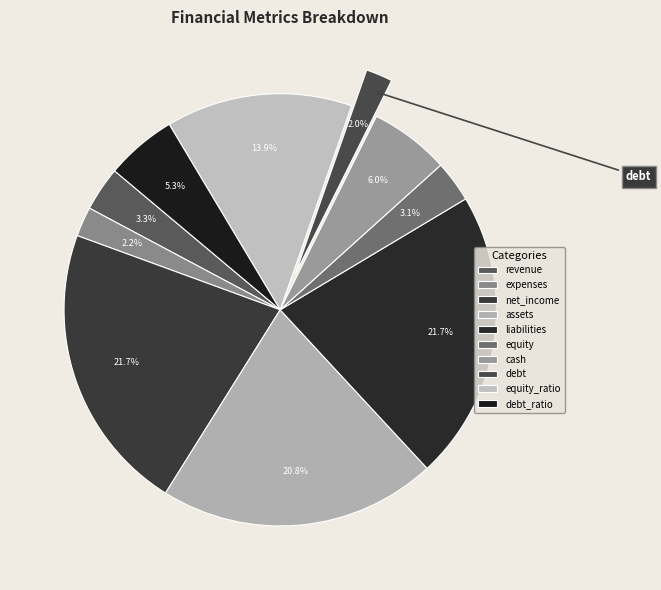

The assets slice represents 6% of the pie. True or false?

False